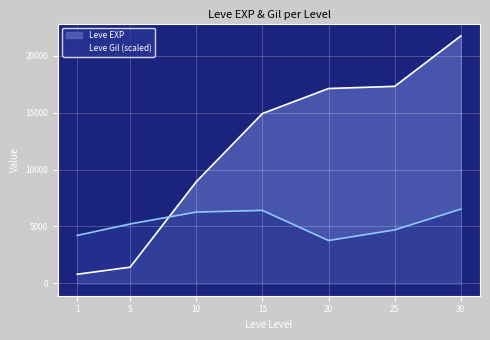

Reading left to right, extract all data points from this chart.

Leve EXP: 800.0	1420.0	8930.0	14920.0	17120.0	17310.0	21740.0
Leve Gil: 4211.3	5217.6	6261.1	6410.2	3764.1	4695.8	6522.0